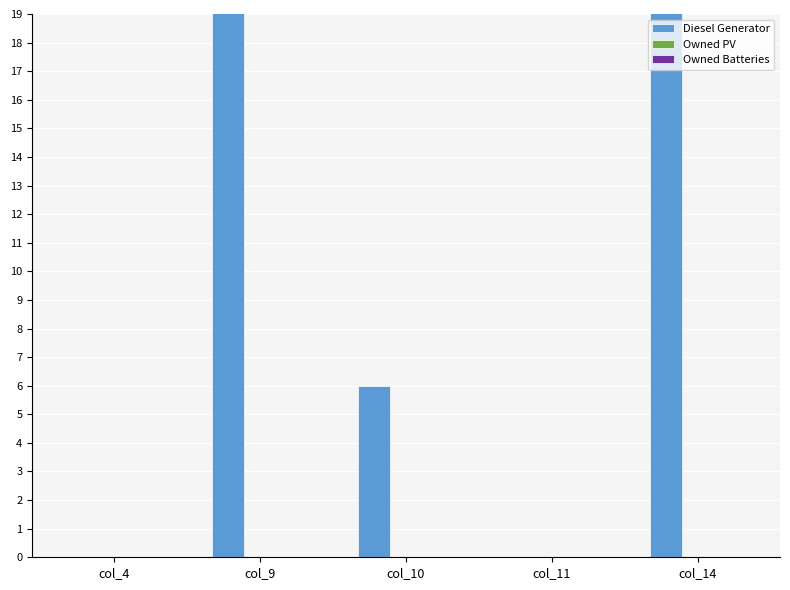

What is the difference between the highest and lowest values at col_9?

25